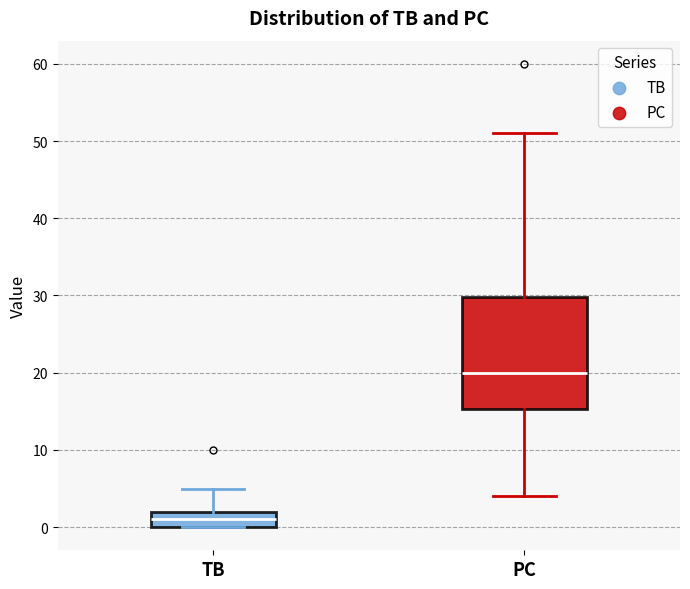

Which box is the tallest, from its lower edge to its upper edge?

PC